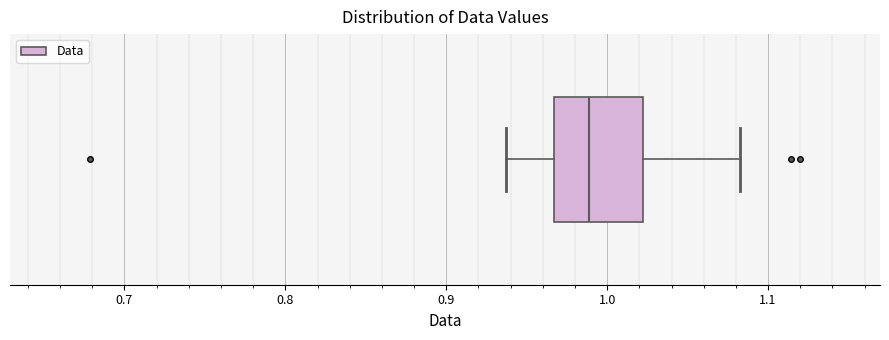

Transcribe this box plot: give where the median line is, the range the box spans, and where the two whiskers end, as read against the x-axis. The values are not printed on the chart, so give them approximately, as read against the axis.

median 0.99, box 0.97 to 1.02, whiskers 0.94 to 1.08